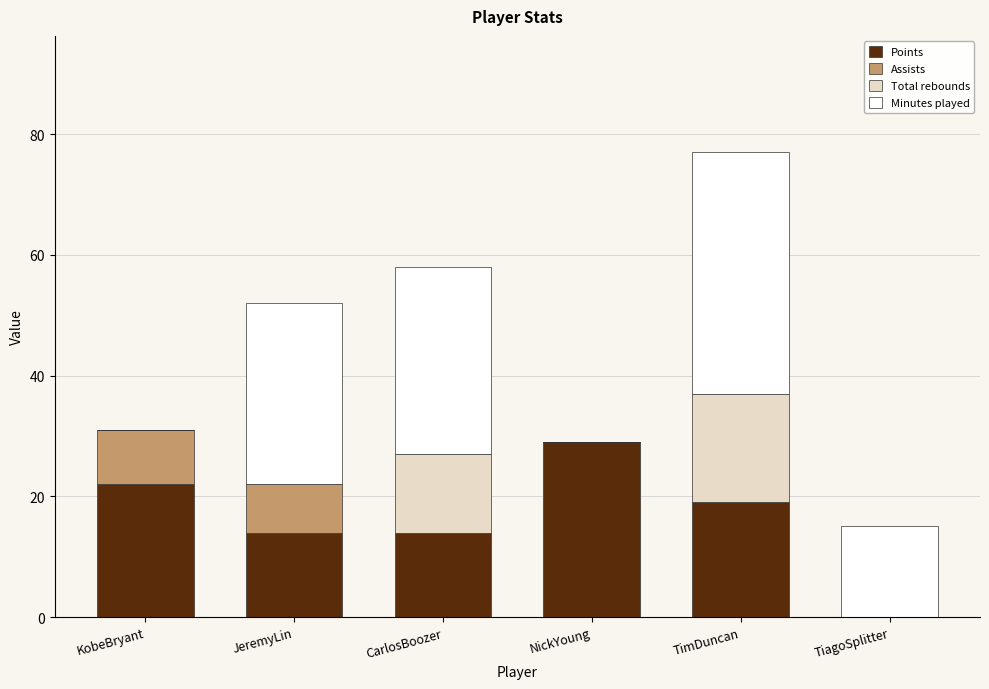

Reading left to right, what are the values for Points?

KobeBryant=22	JeremyLin=14	CarlosBoozer=14	NickYoung=29	TimDuncan=19	TiagoSplitter=0